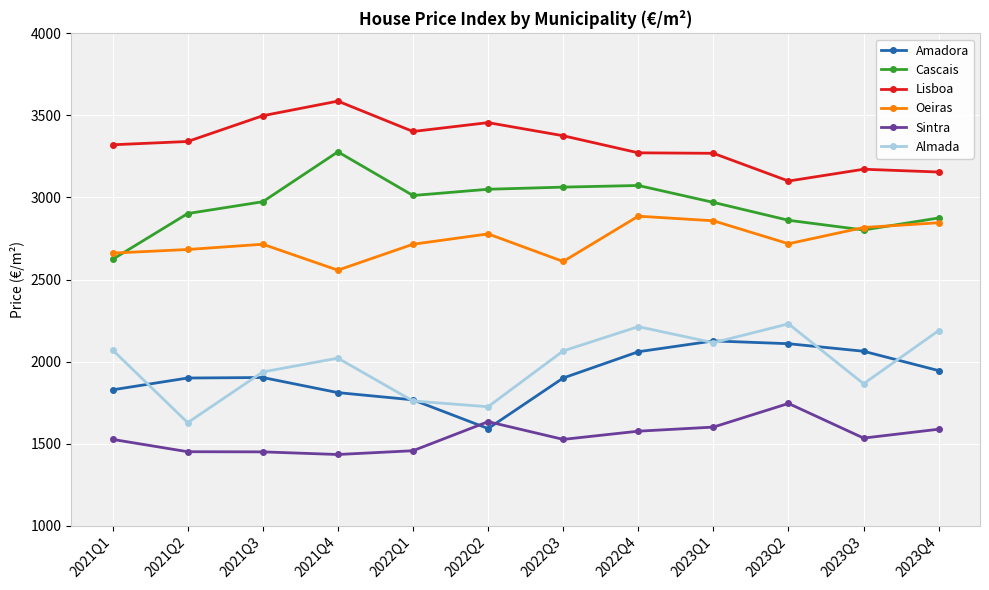

What position from the right is 2023Q1?

4